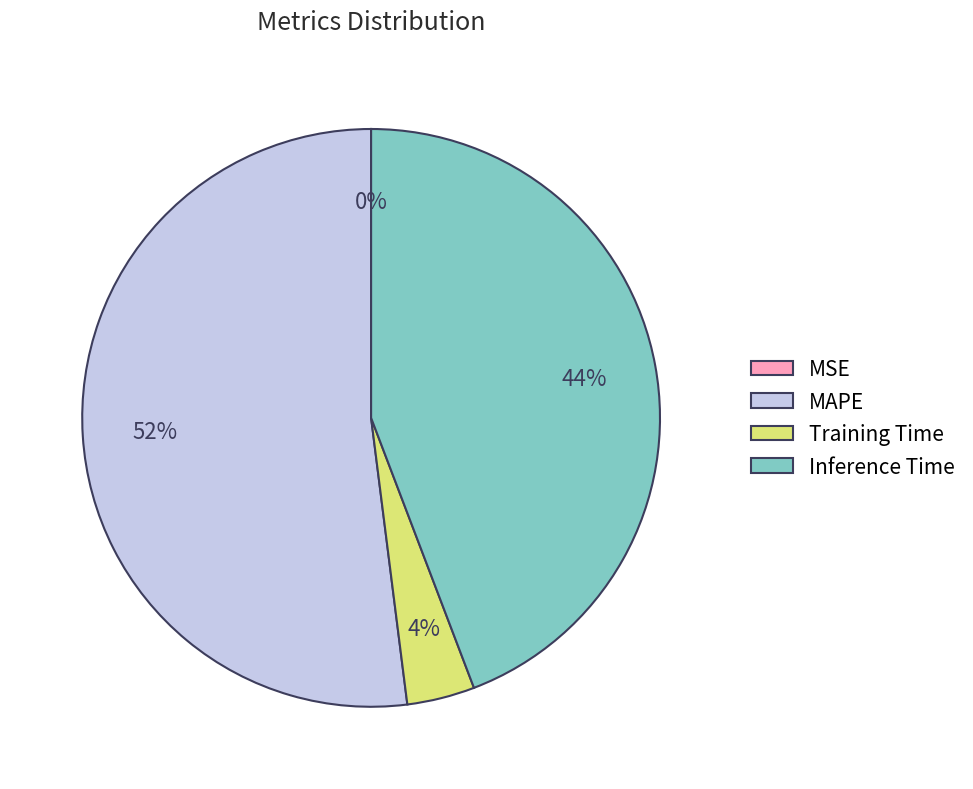

To the nearest percent, what portion does Inference Time represent?

44%